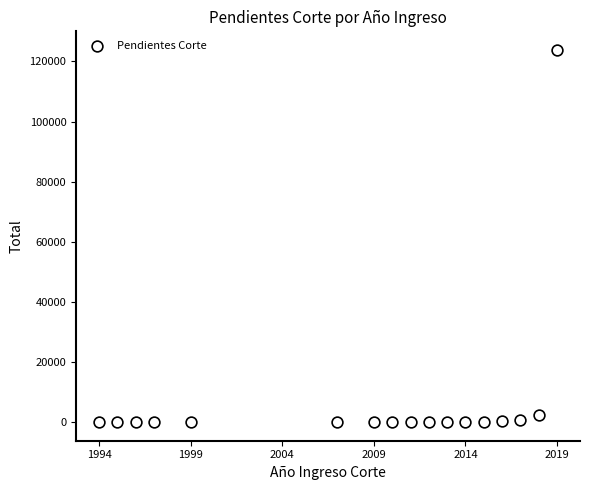

What is the range of X values (max minus min)?

25